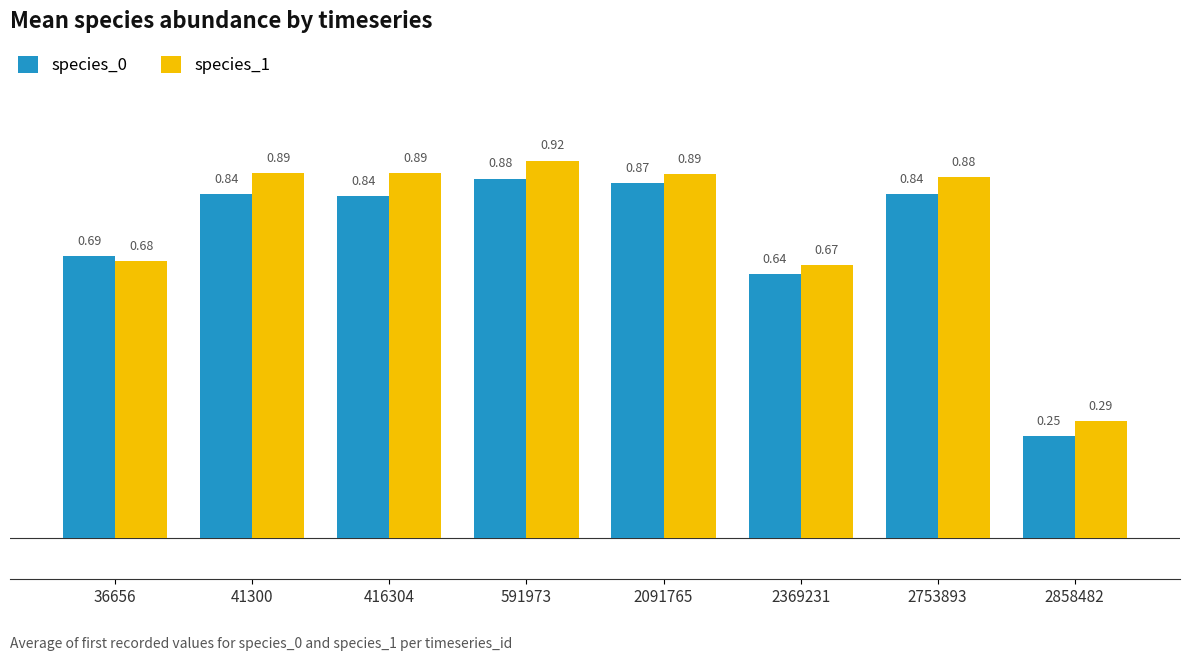

What is the sum of the species_0 values at 36656 and 2369231?

1.3